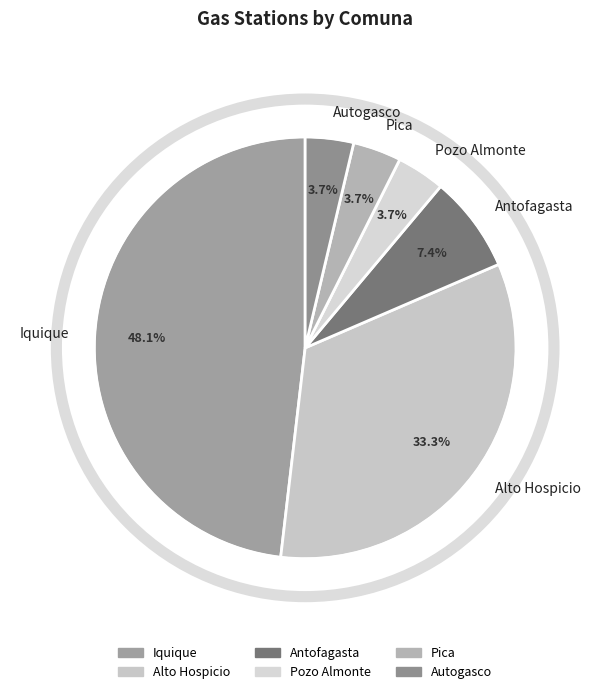

True or false: Iquique accounts for 48% of the total.

True